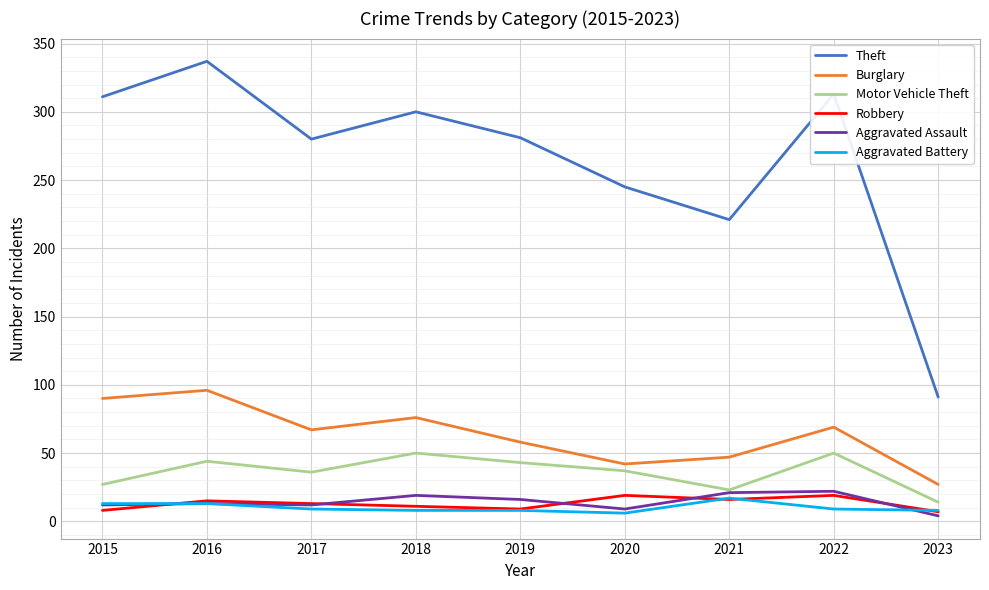

What is the maximum value shown in the chart?

337